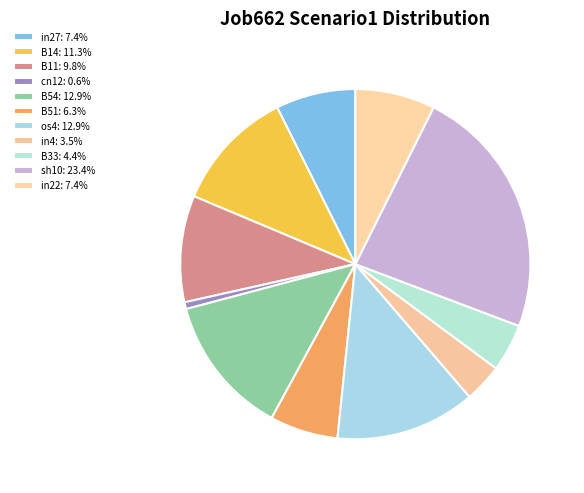

The in22 slice represents 7% of the pie. True or false?

True